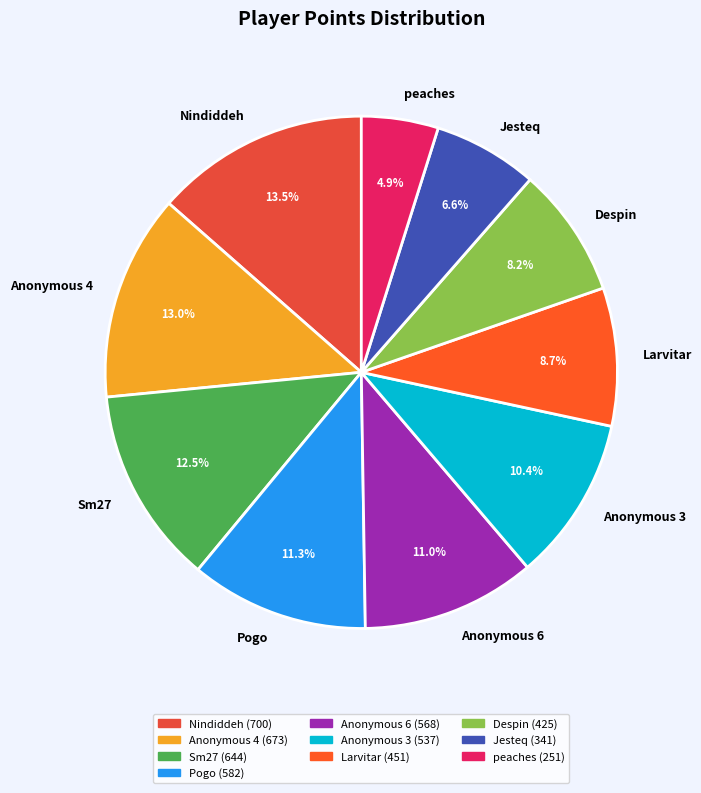

To the nearest percent, what percentage of the pie is Anonymous 4?

13%